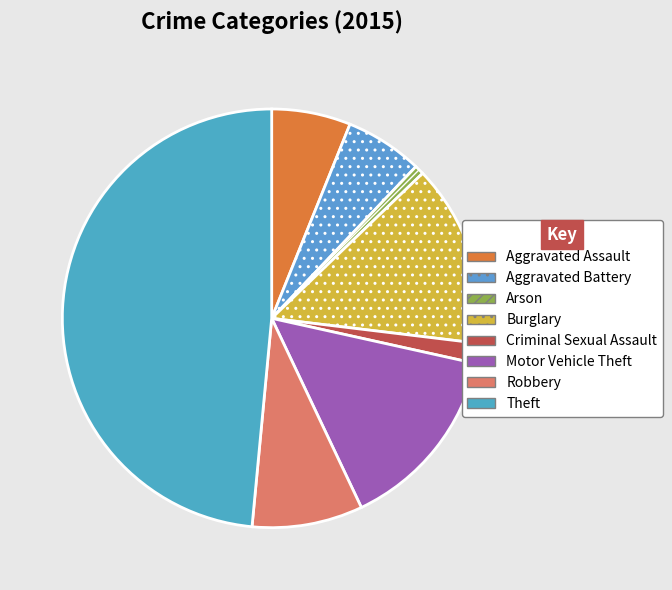

The Theft slice represents 49% of the pie. True or false?

True